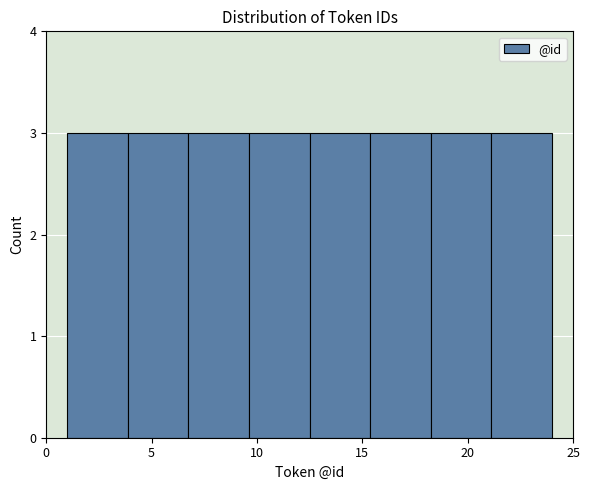

Reading left to right, list every bar in this chart as the range it spans on the x-axis followed by its height. Neither the bar edges nor the heights are printed on the chart, so give them approximately, as read against the axes.

1.0 to 4.0: 3
4.0 to 7.0: 3
7.0 to 9.5: 3
9.5 to 12.5: 3
12.5 to 15.5: 3
15.5 to 18.5: 3
18.5 to 21.0: 3
21.0 to 24.0: 3